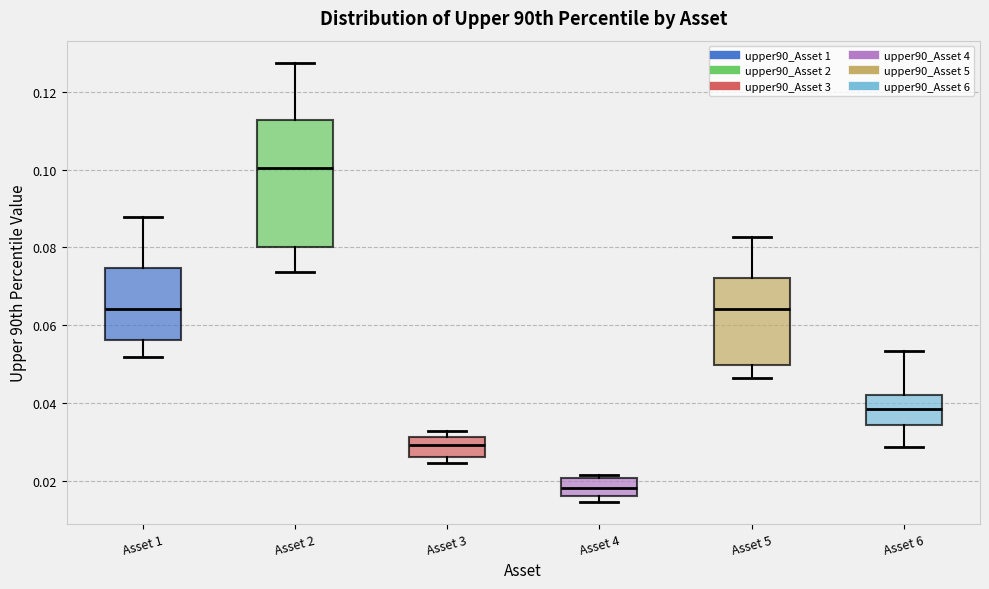

Comparing the boxes themselves (not the whiskers), which one is the tallest?

Asset 2